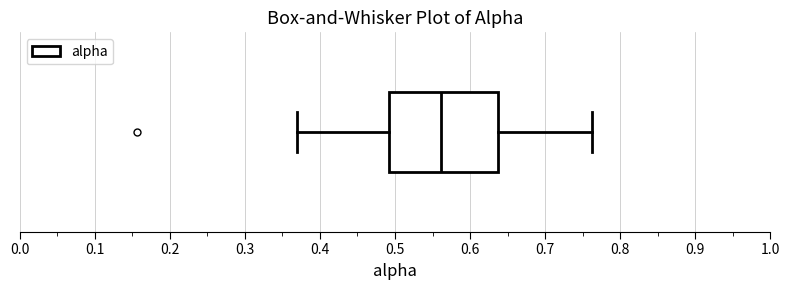

Read this box plot against the x-axis: the position of the median line, the range covered by the box, and the ends of both whiskers. The values are not printed on the chart, so give them approximately, as read against the axis.

median 0.56, box 0.49 to 0.64, whiskers 0.37 to 0.76